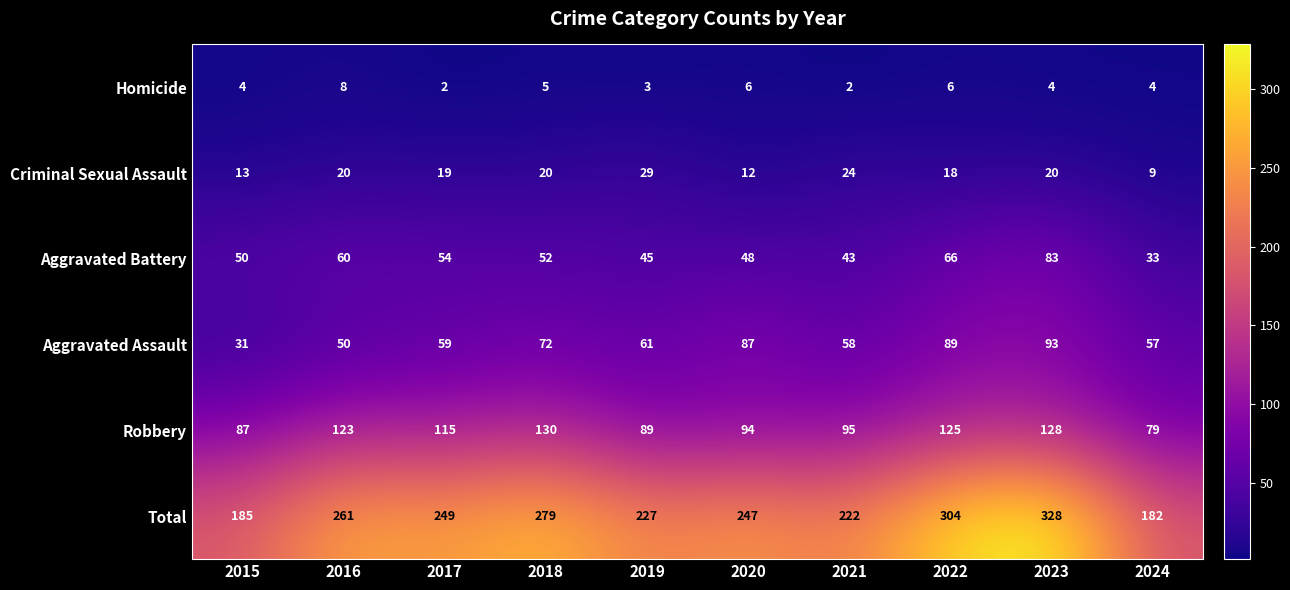

Between 2018 and 2024, which series saw the biggest shift?

Total